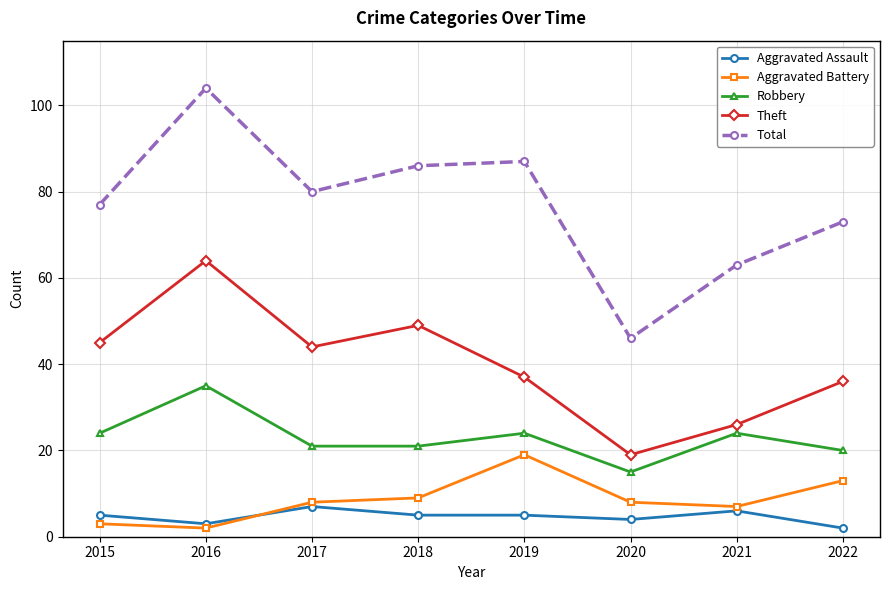

List the series in order of their peak value, lowest first.

Aggravated Assault, Aggravated Battery, Robbery, Theft, Total